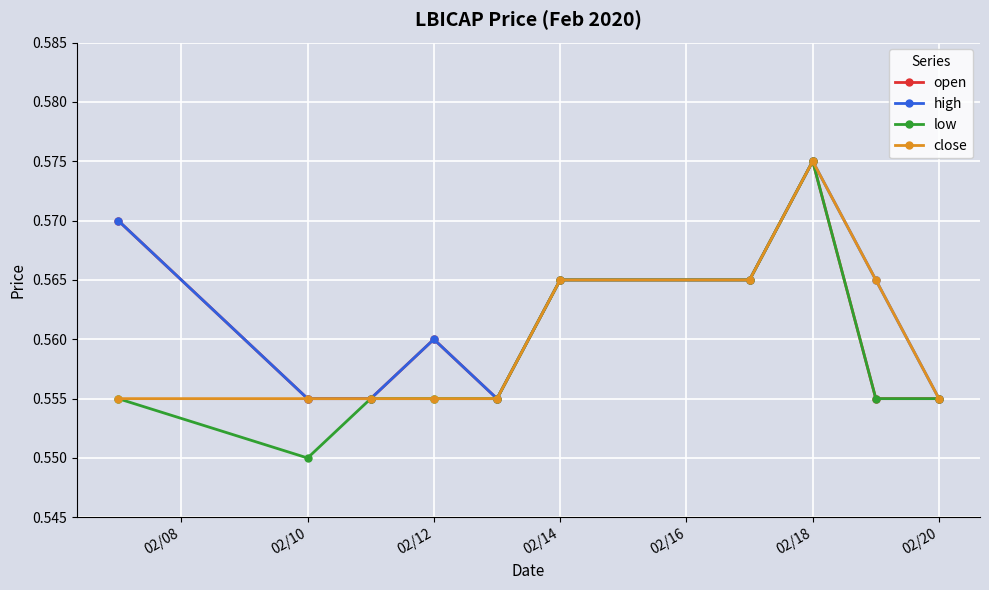

Which series has the widest spread of values?

low